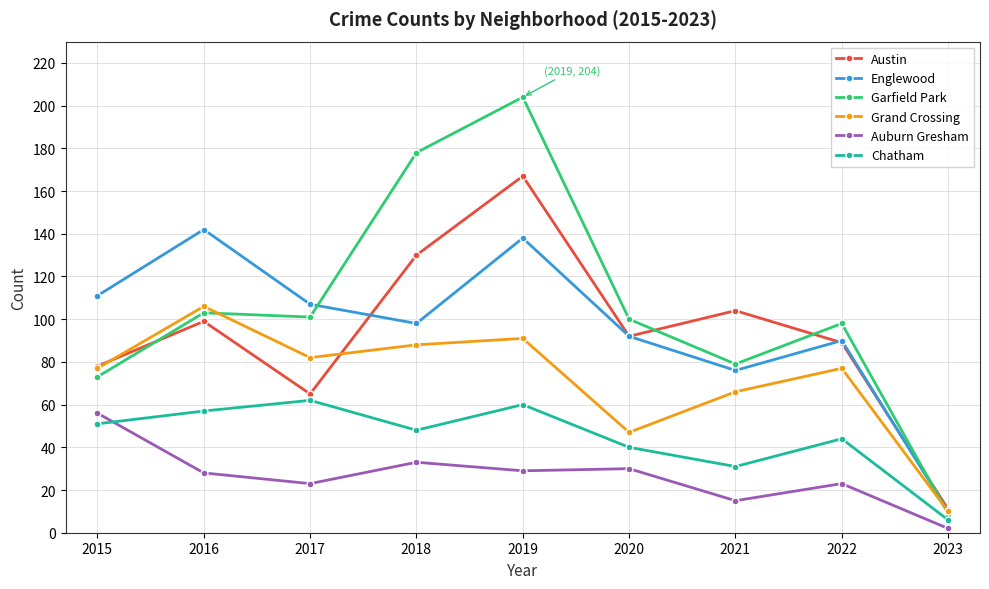

Reading left to right, extract all data points from this chart.

Austin: 78	99	65	130	167	92	104	89	11
Englewood: 111	142	107	98	138	92	76	90	10
Garfield Park: 73	103	101	178	204	100	79	98	9
Grand Crossing: 77	106	82	88	91	47	66	77	10
Auburn Gresham: 56	28	23	33	29	30	15	23	2
Chatham: 51	57	62	48	60	40	31	44	6